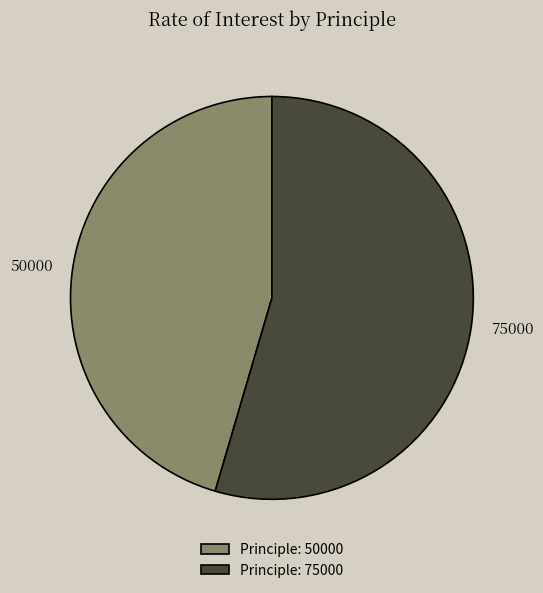

The 75000 slice represents 65% of the pie. True or false?

False